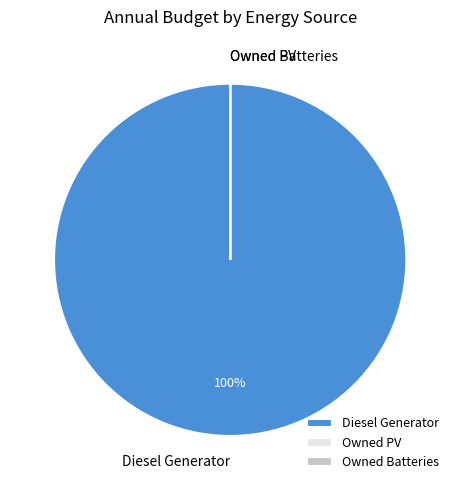

The Diesel Generator slice represents 100% of the pie. True or false?

True